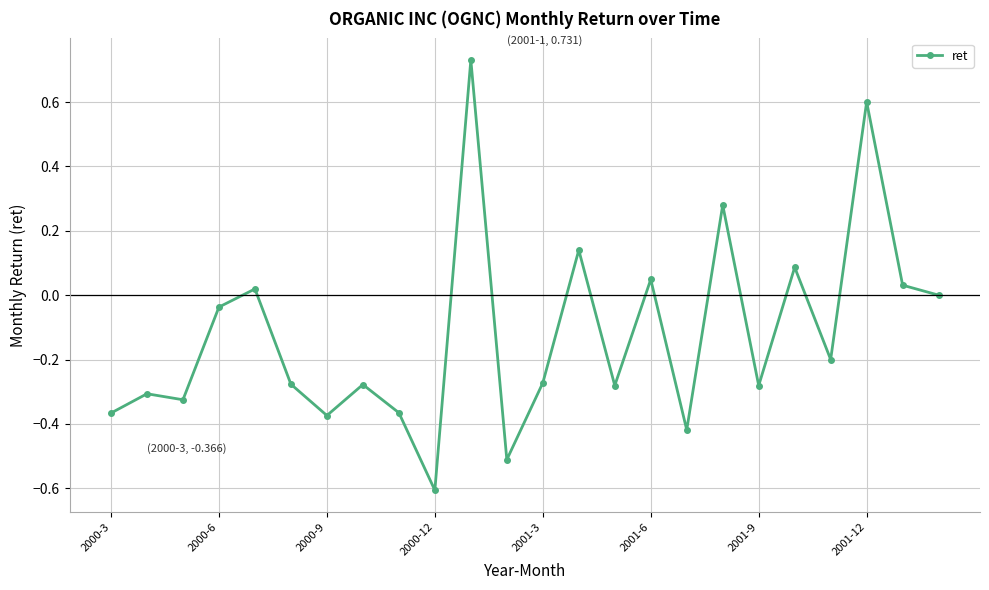

What is the smallest value displayed?

-0.6